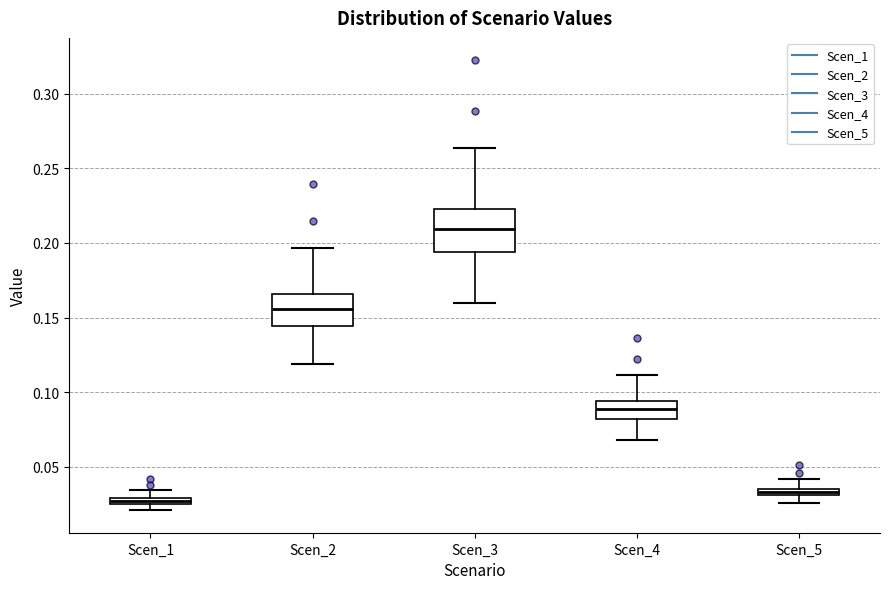

Comparing the boxes themselves (not the whiskers), which one is the tallest?

Scen_3